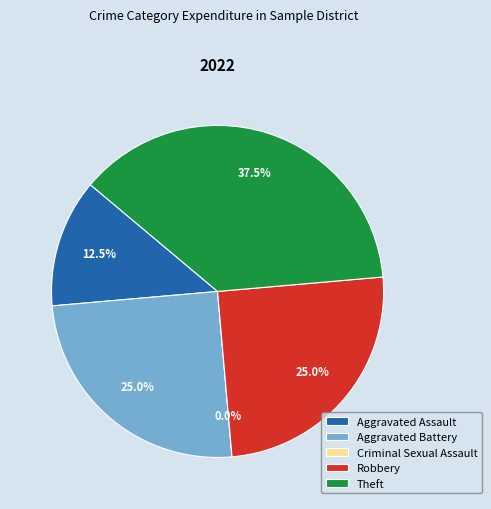

What is the smallest slice in the pie chart?

Criminal Sexual Assault